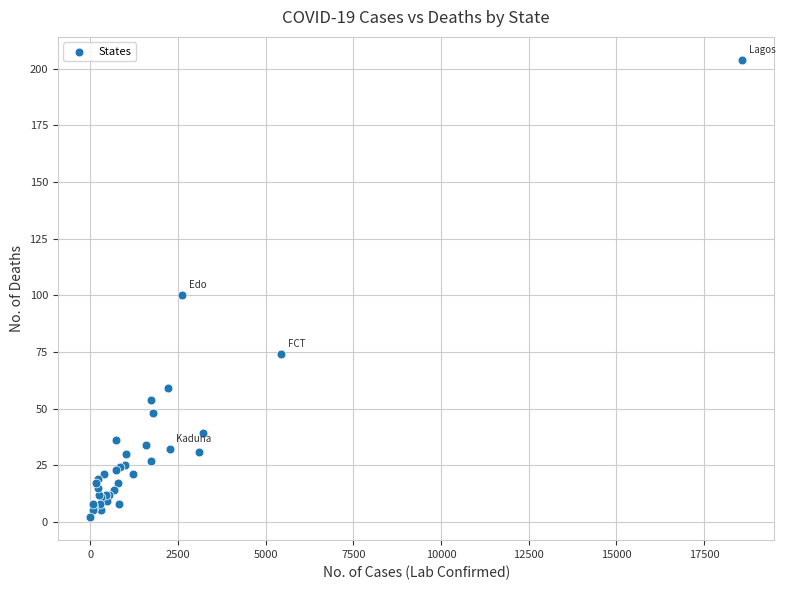

What Y value in the scatter plot is closest to 103?

100